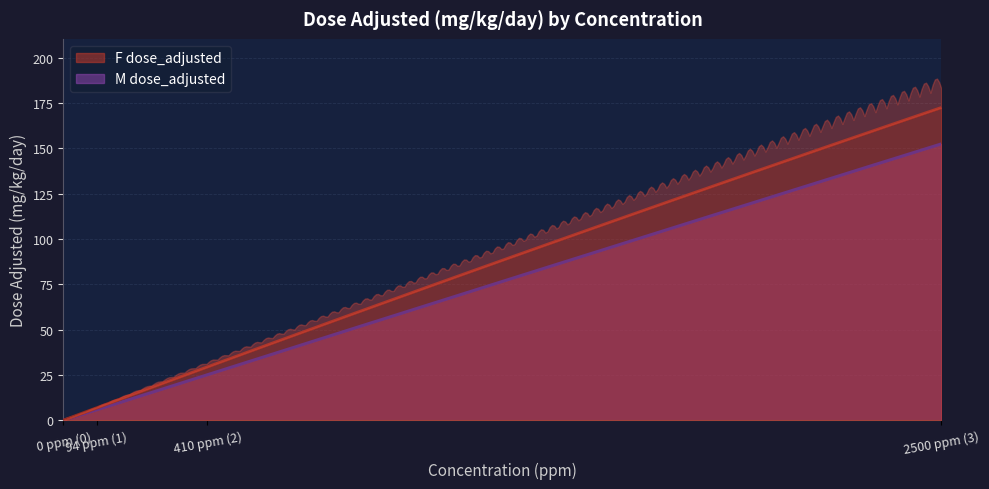

Is it true that M dose_adjusted equals 152.4 at 2500 ppm (3)?

True